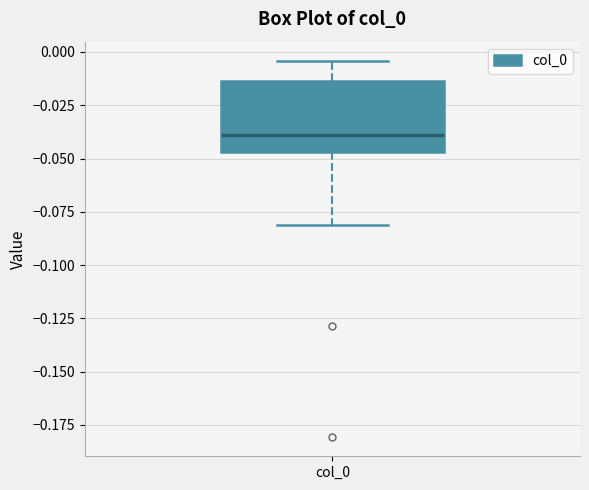

Where does the lower whisker of the box for col_0 end on the y-axis? The values are not printed on the chart, so give them approximately, as read against the axis.

-0.080